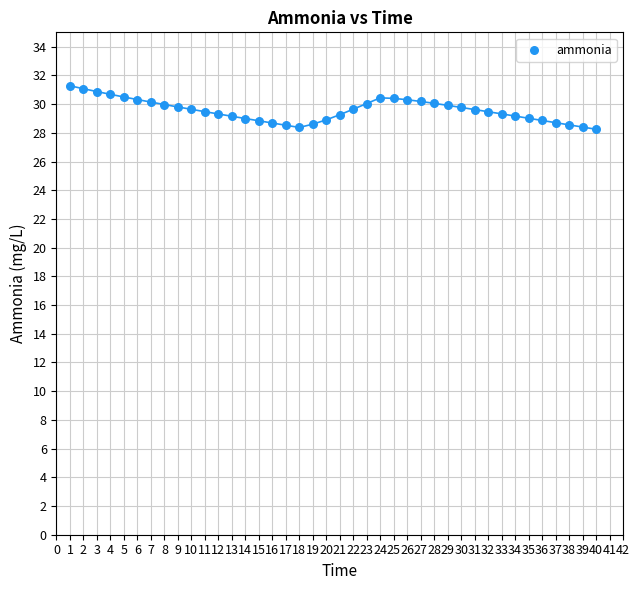

What is the range of Y values (max minus min)?

3.0